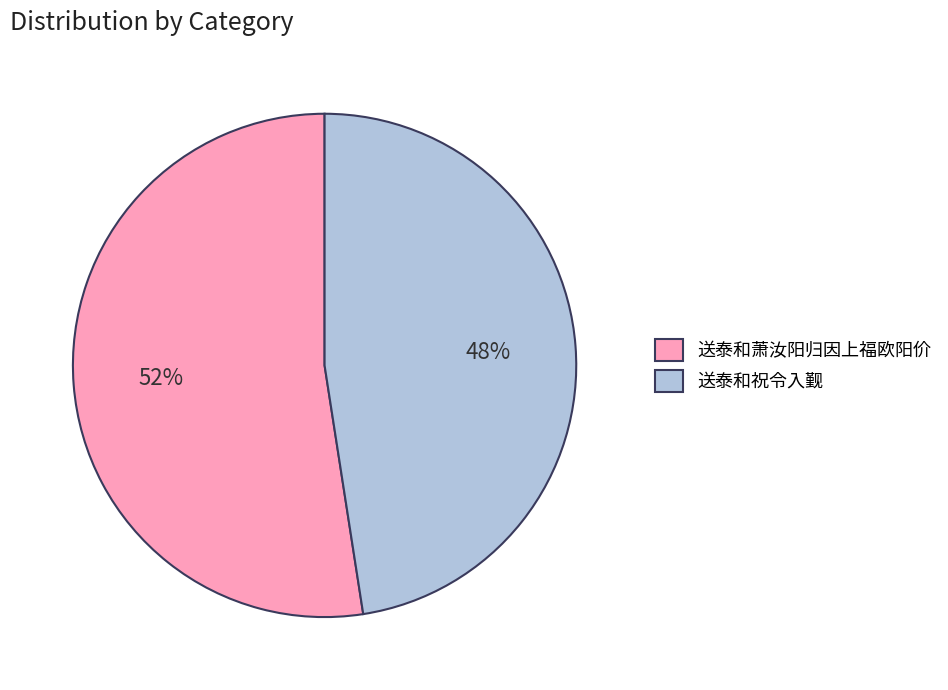

Which has a higher value, 送泰和萧汝阳归因上福欧阳价 or 送泰和祝令入觐?

送泰和萧汝阳归因上福欧阳价